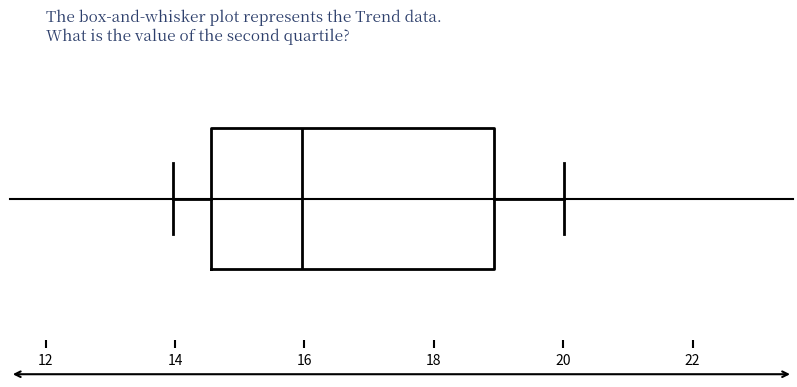

Where does the median line of the box sit on the x-axis? The values are not printed on the chart, so give them approximately, as read against the axis.

16.0